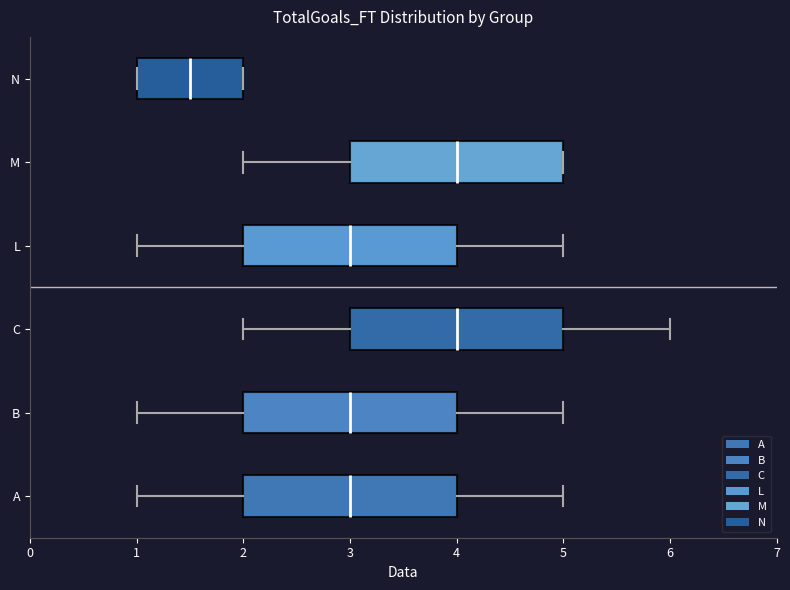

Reading bottom to top, transcribe this box plot: for each box, give where its median line is, the range the box spans, and where its two whiskers end, as read against the x-axis. The values are not printed on the chart, so give them approximately, as read against the axis.

A: median 3.0, box 2.0 to 4.0, whiskers 1.0 to 5.0
B: median 3.0, box 2.0 to 4.0, whiskers 1.0 to 5.0
C: median 4.0, box 3.0 to 5.0, whiskers 2.0 to 6.0
L: median 3.0, box 2.0 to 4.0, whiskers 1.0 to 5.0
M: median 4.0, box 3.0 to 5.0, whiskers 2.0 to 5.0
N: median 1.5, box 1.0 to 2.0, whiskers 1.0 to 2.0